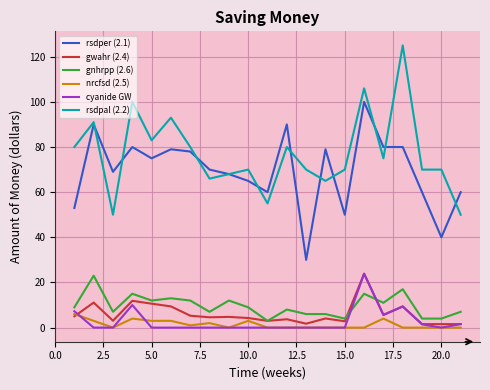

What is the greatest value displayed?

125.0